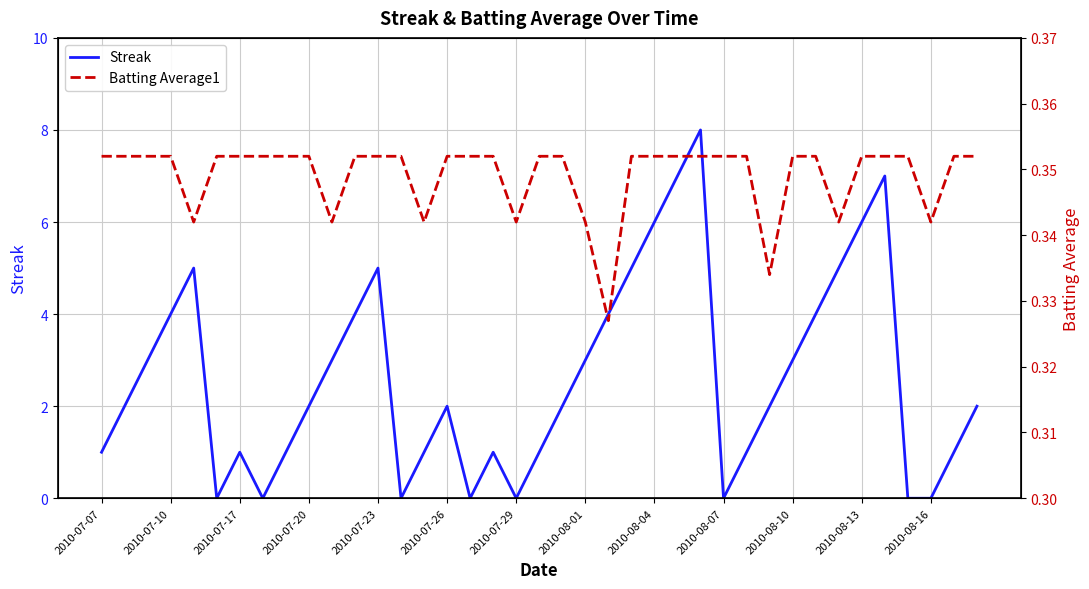

How many lines are shown in the chart?

2